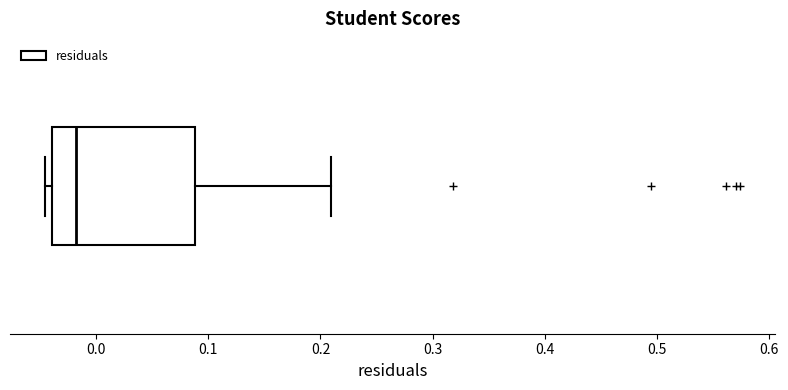

Read this box plot against the x-axis: the position of the median line, the range covered by the box, and the ends of both whiskers. The values are not printed on the chart, so give them approximately, as read against the axis.

median -0.02, box -0.04 to 0.09, whiskers -0.05 to 0.21